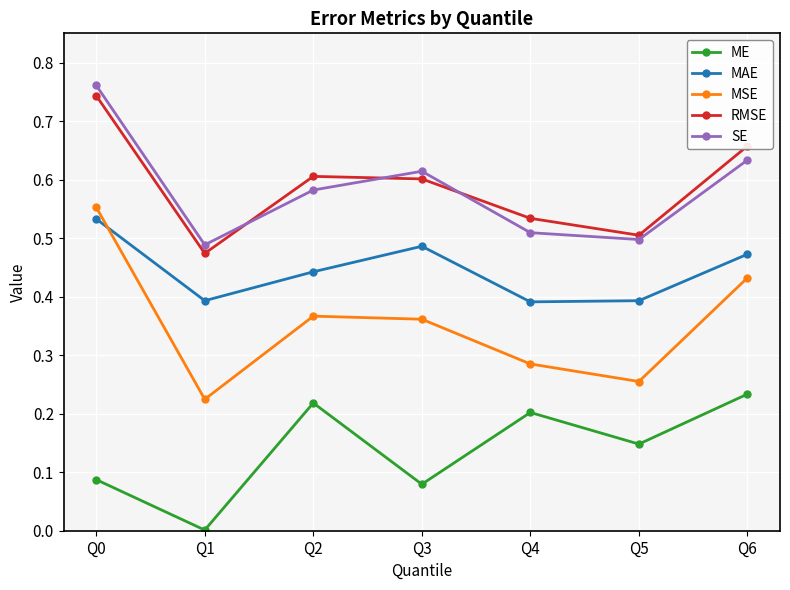

Which series changed the most between Q0 and Q3?

MSE